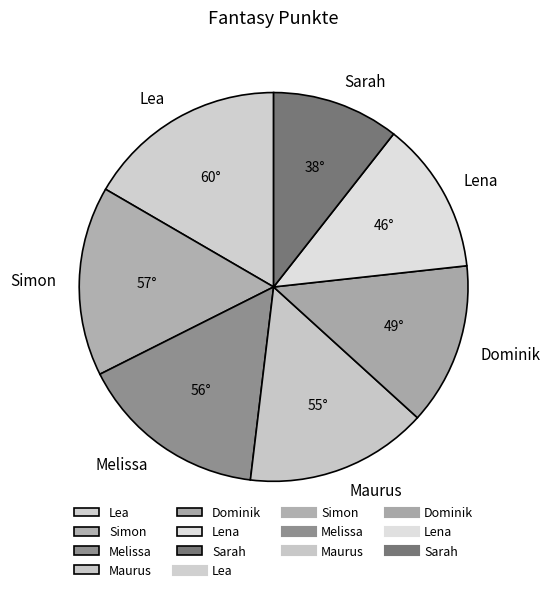

True or false: Lena accounts for 6% of the total.

False